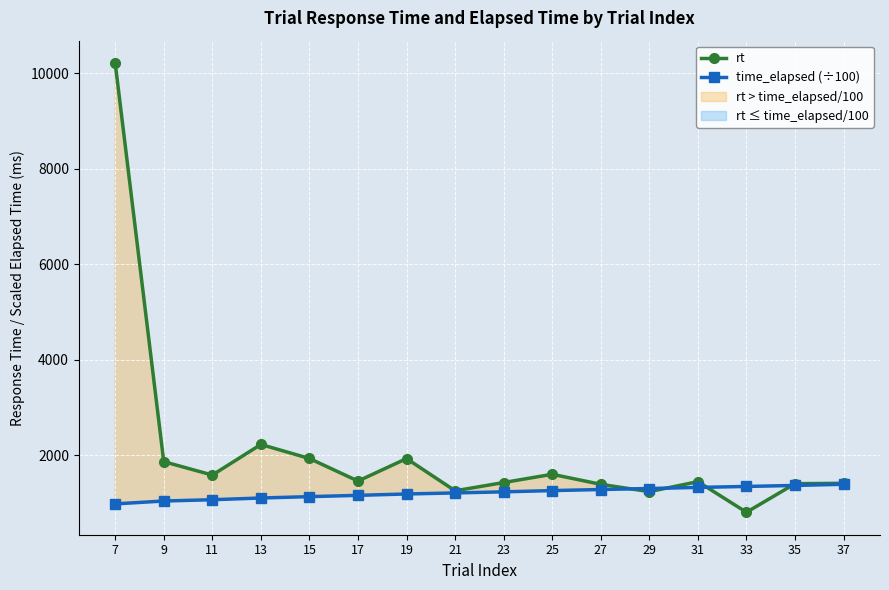

True or false: time_elapsed (÷100) has a value of 318.4 at 27.

False